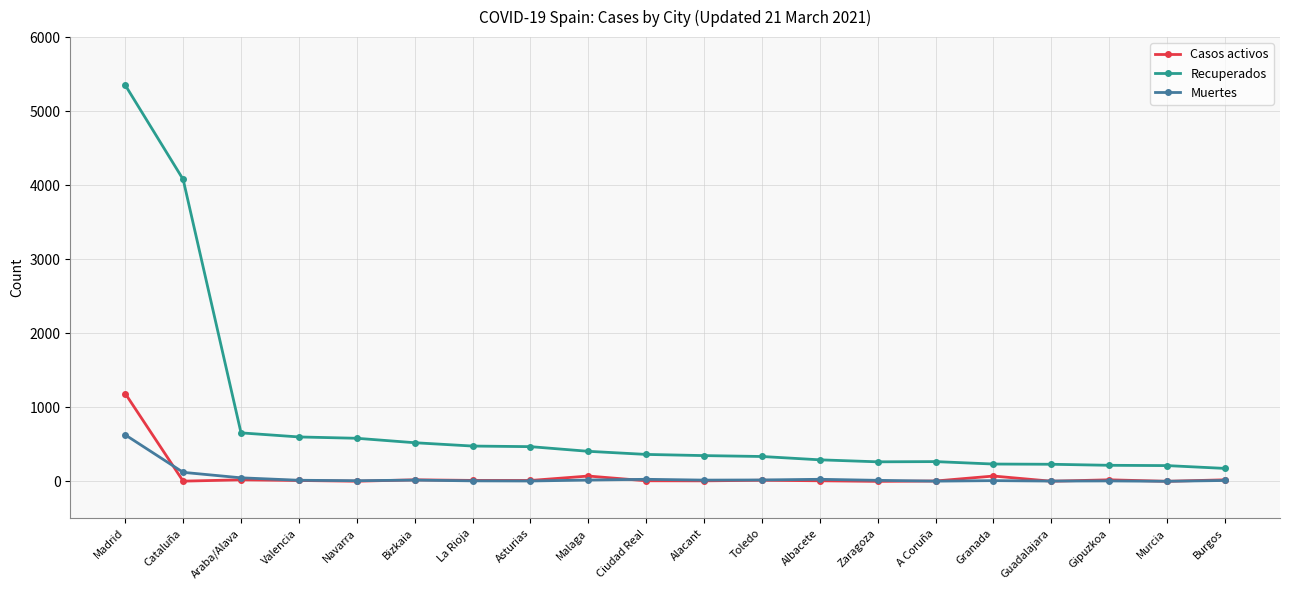

How many lines are shown in the chart?

3